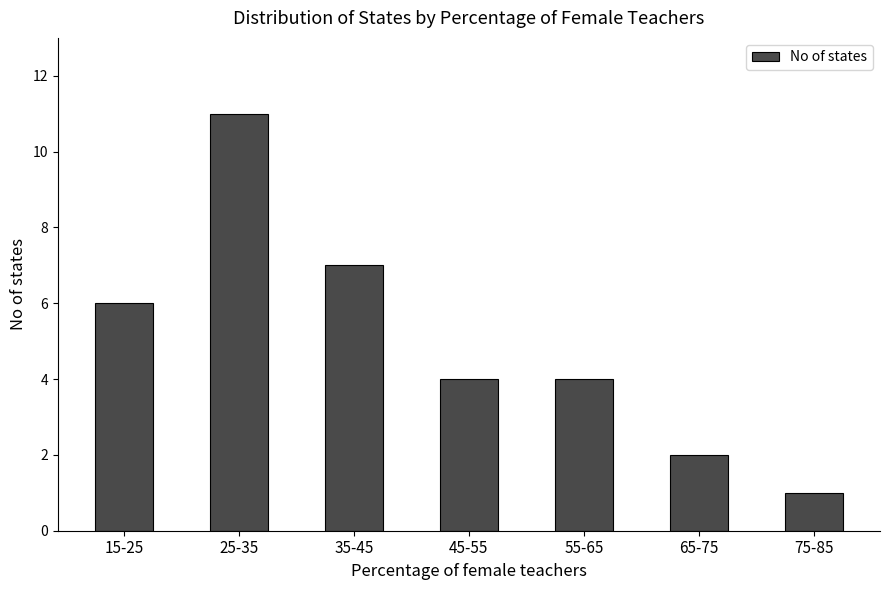

What is the difference between the values at 15-25 and 65-75?

4